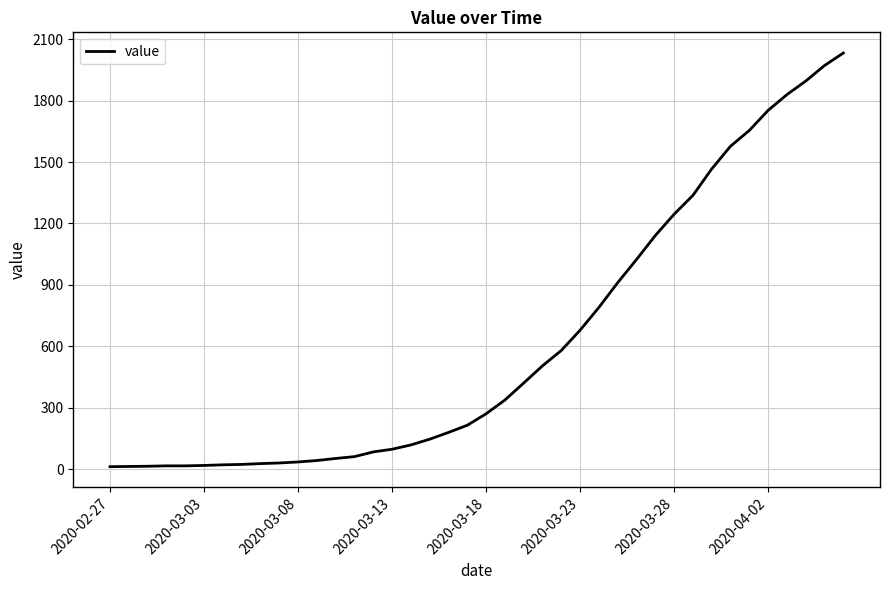

What is the difference between the maximum and minimum values?

2019